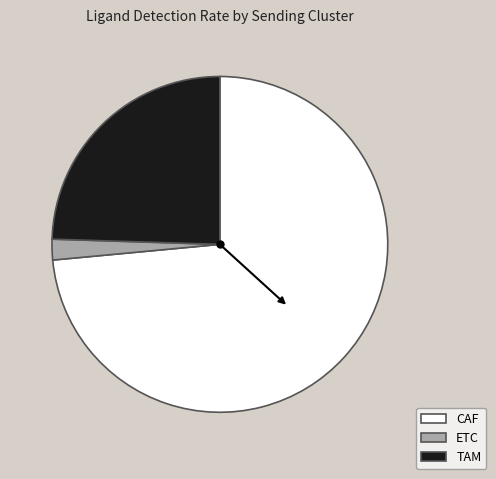

Is CAF the majority of the pie?

Yes